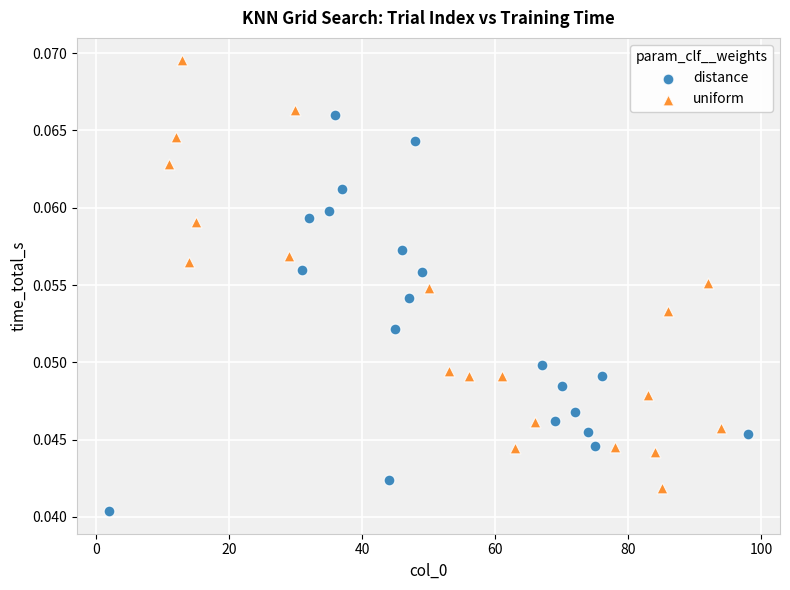

Which series reaches the maximum Y coordinate?

uniform